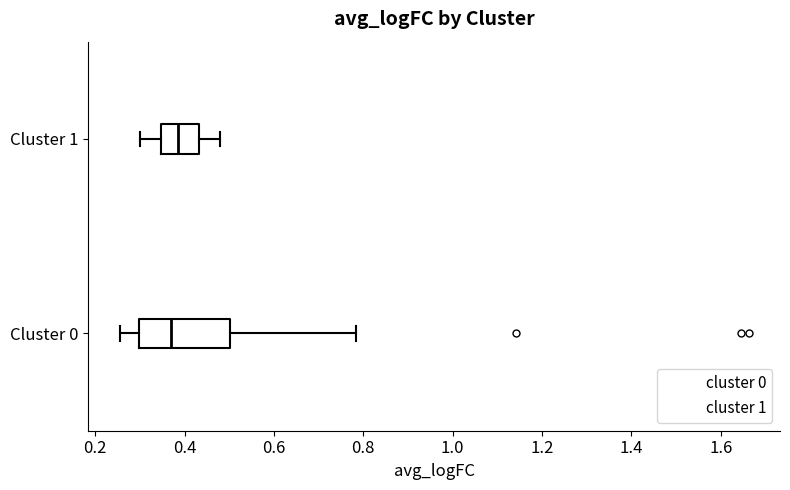

Reading bottom to top, read every box against the x-axis: the position of its median line, the range the box covers, and the ends of its whiskers. The values are not printed on the chart, so give them approximately, as read against the axis.

Cluster 0: median 0.36, box 0.30 to 0.50, whiskers 0.26 to 0.78
Cluster 1: median 0.38, box 0.34 to 0.44, whiskers 0.30 to 0.48